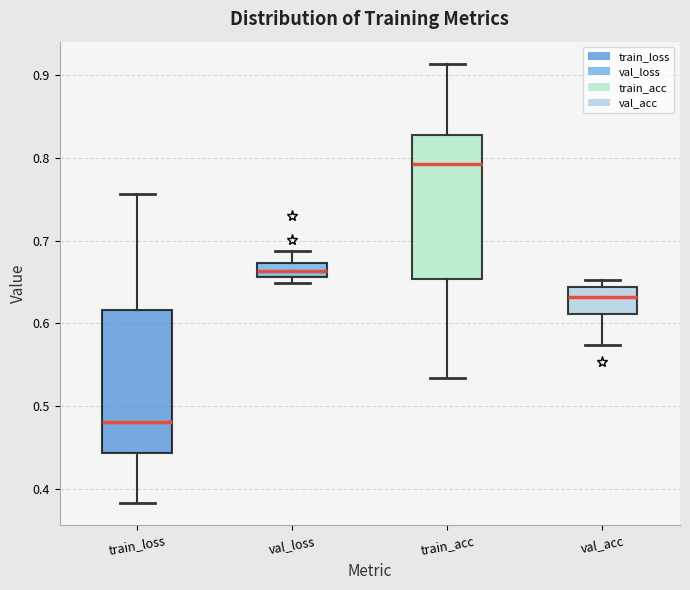

Reading left to right, read every box against the y-axis: the position of its median line, the range the box covers, and the ends of its whiskers. The values are not printed on the chart, so give them approximately, as read against the axis.

train_loss: median 0.48, box 0.44 to 0.62, whiskers 0.38 to 0.76
val_loss: median 0.66 (inside the box), box 0.66 to 0.67, whiskers 0.65 to 0.69
train_acc: median 0.79, box 0.65 to 0.83, whiskers 0.53 to 0.91
val_acc: median 0.63, box 0.61 to 0.64, whiskers 0.57 to 0.65